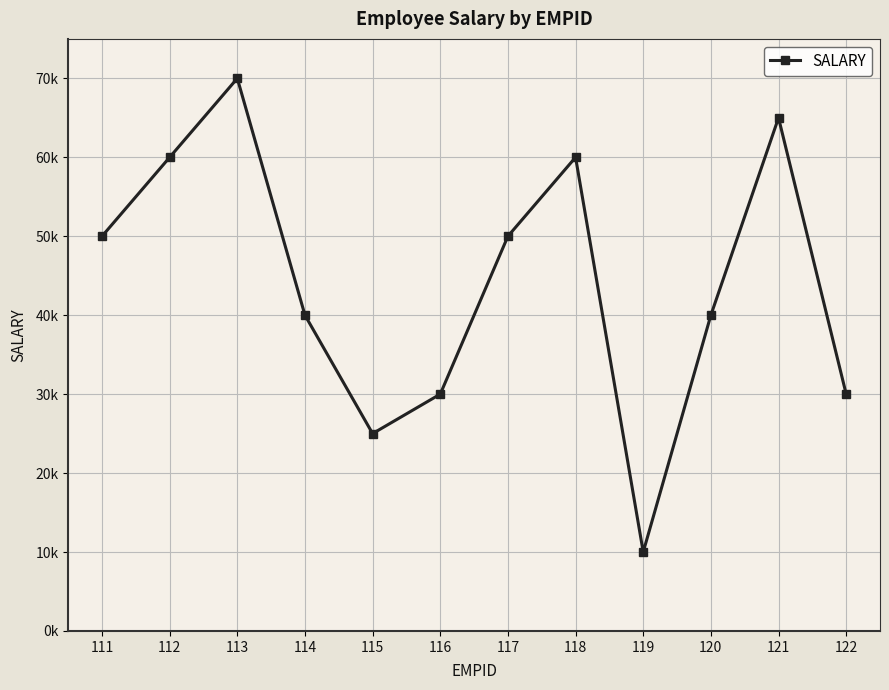

Between 113 and 121, which is larger?

113